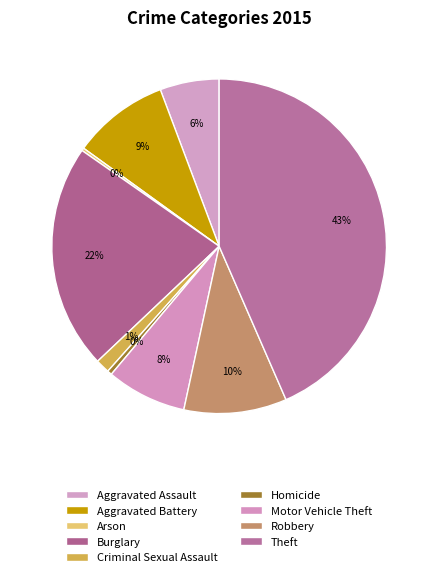

Approximately how many times larger is the value at Arson compared to Criminal Sexual Assault?

0.2